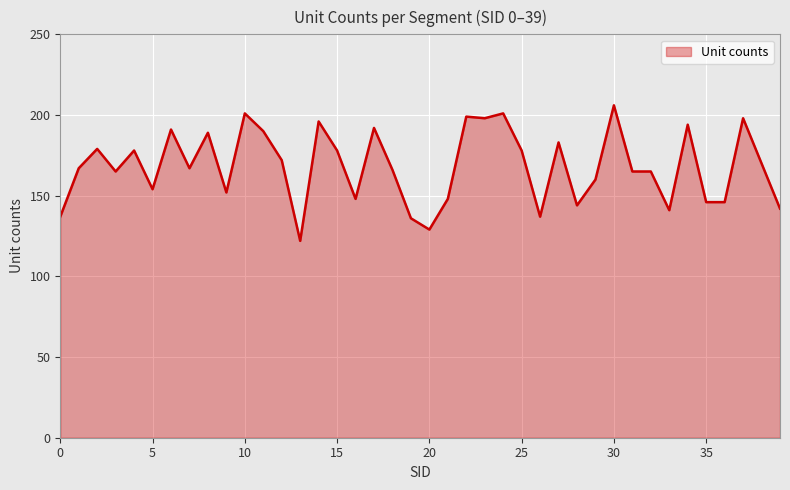

Does the chart have visible grid lines?

Yes